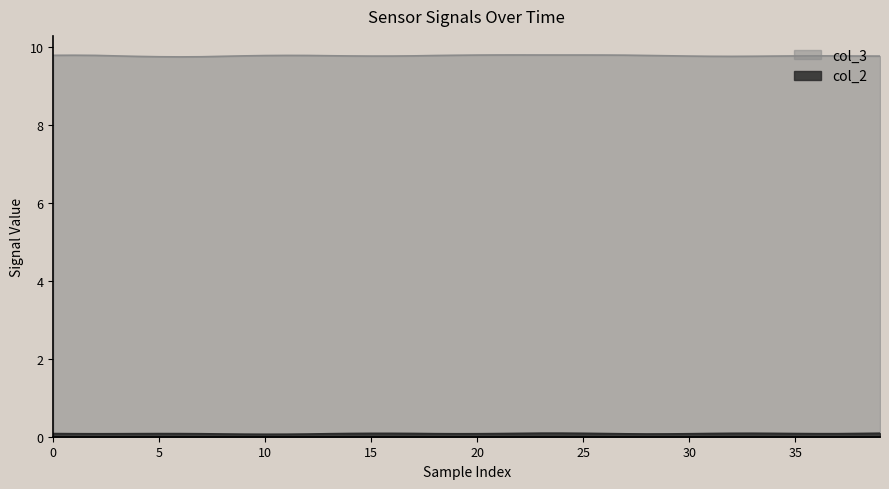

What is the smallest value displayed?

0.1